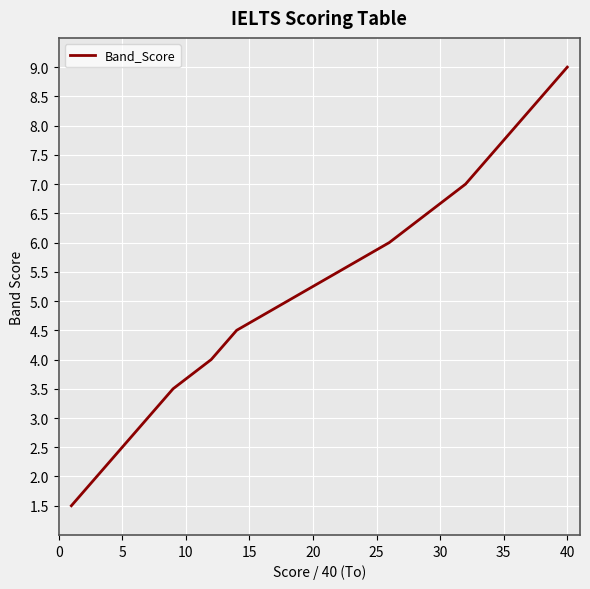

What is the maximum value shown in the chart?

9.0